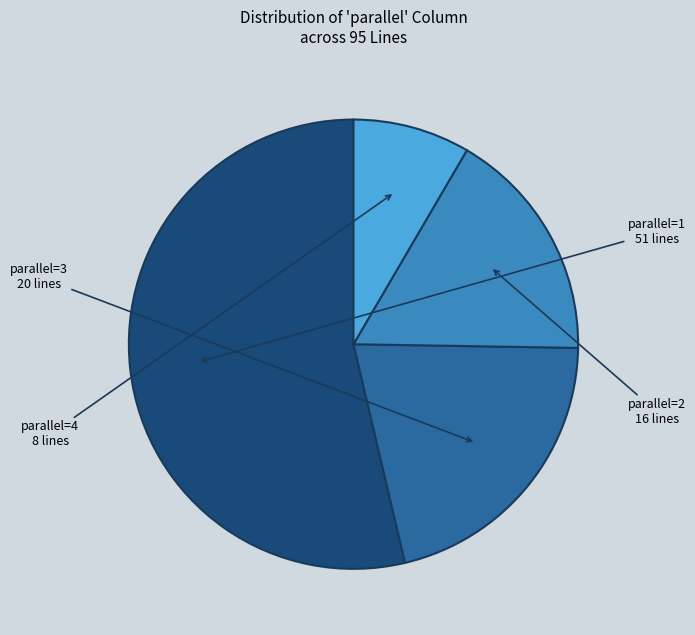

Which slice is the smallest?

parallel=4